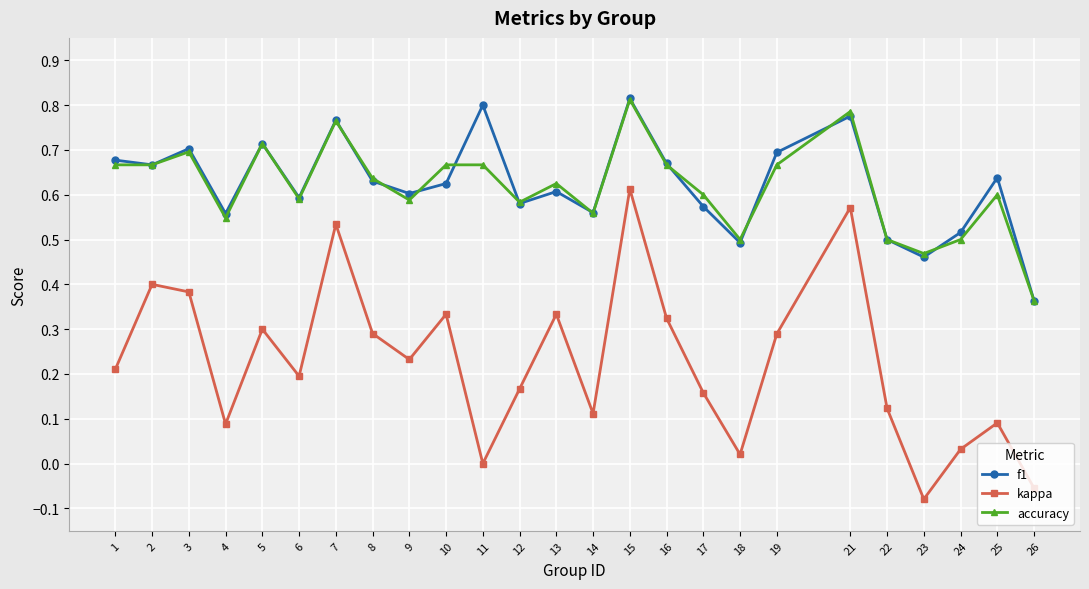

Which category has the lowest value in the f1 series?

26